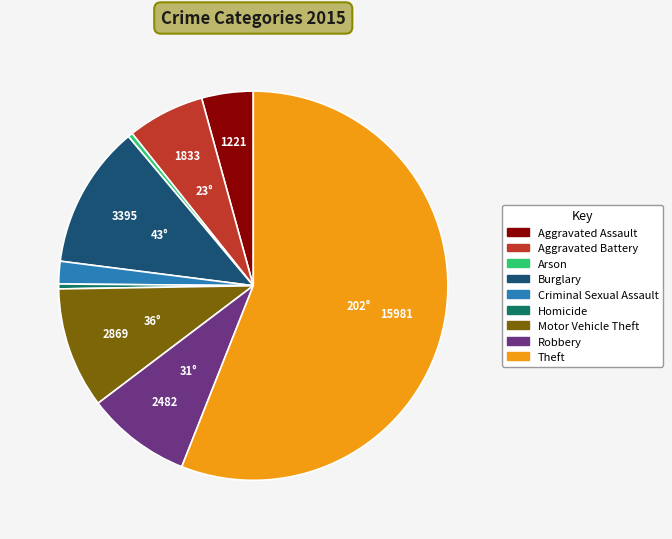

What is the majority slice?

Theft